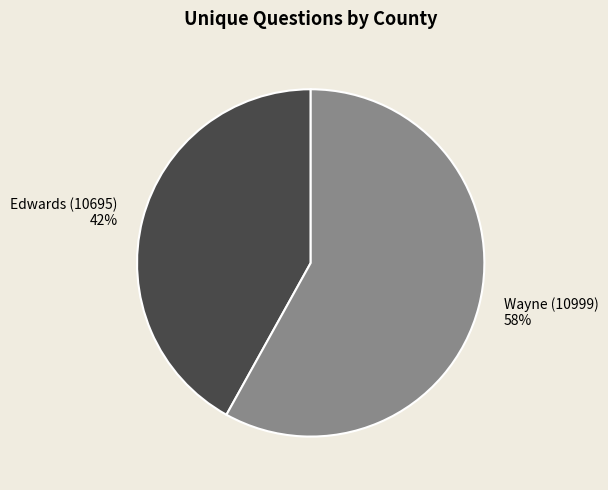

What percentage is the Edwards (10695) slice, to the nearest percent?

42%